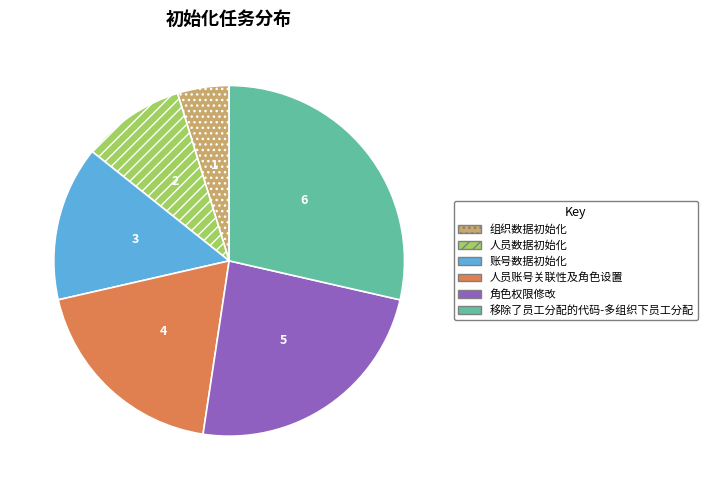

Approximately how many times larger is the value at 人员账号关联性及角色设置 compared to 移除了员工分配的代码-多组织下员工分配?

0.7